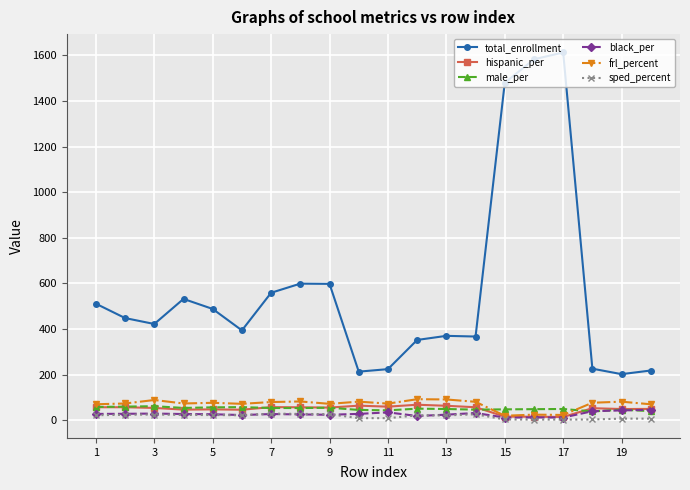

True or false: total_enrollment and male_per cross at least once.

False